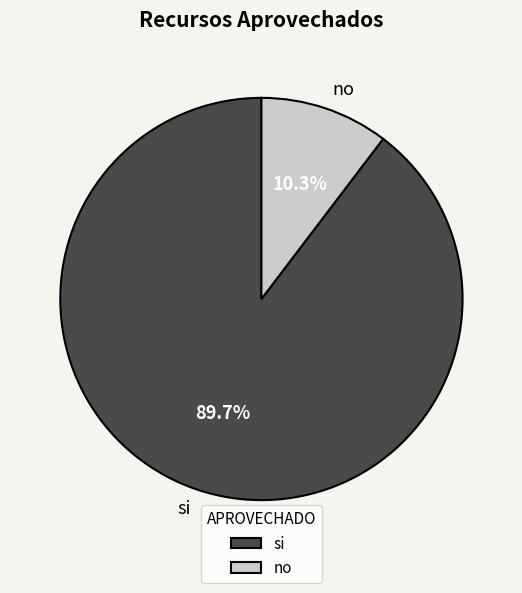

Count the number of slices in the pie.

2